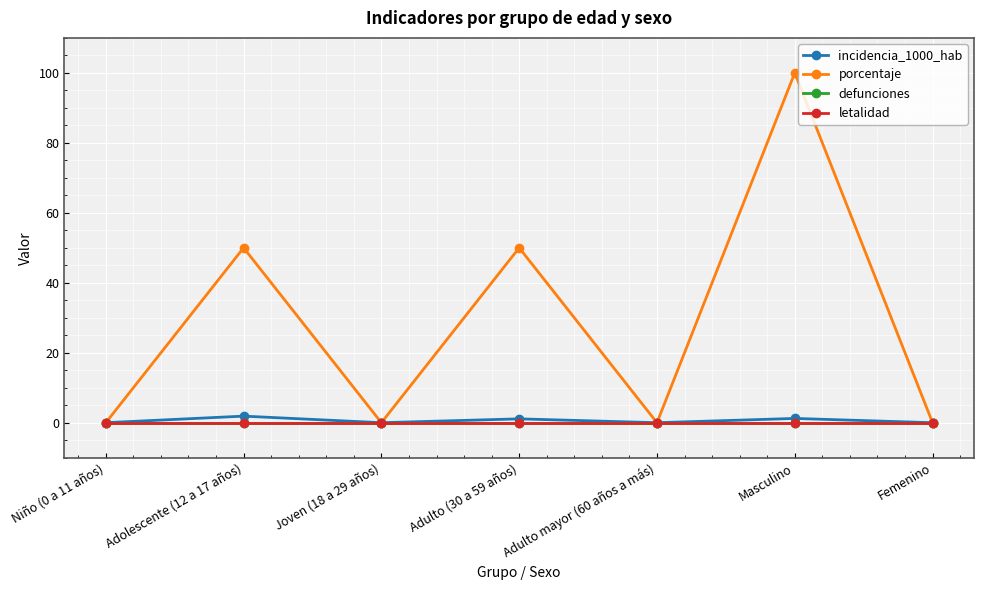

Does the chart have visible grid lines?

Yes